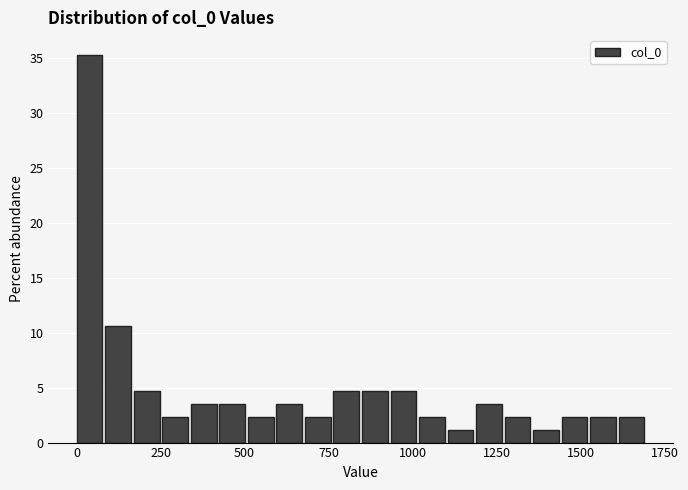

Read against the x-axis, roughly where is the centre of the tallest bar?

50